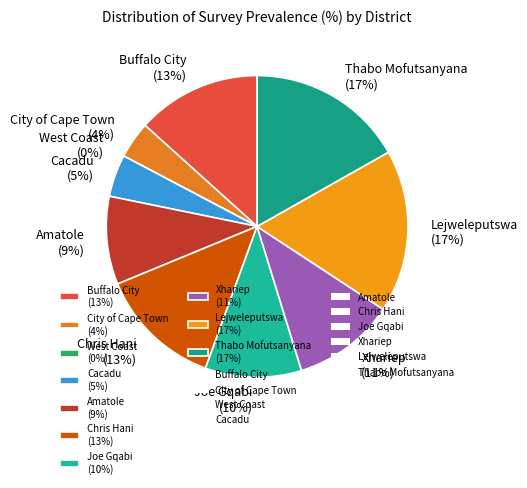

To the nearest percent, what is the difference between the largest and smallest slice percentages?

17%